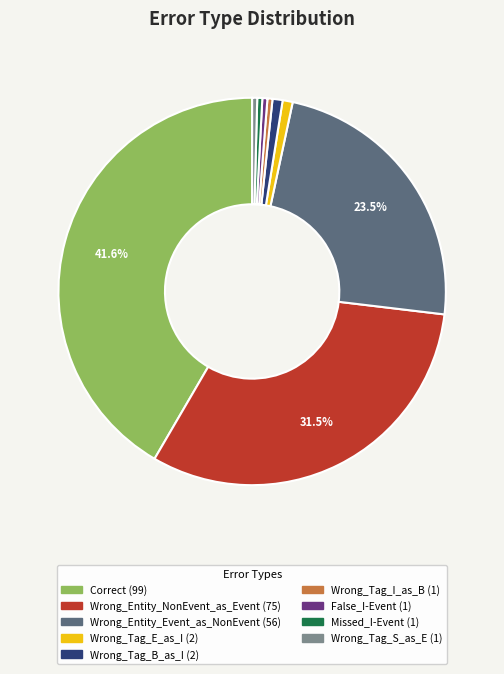

Does any single category account for the majority?

No